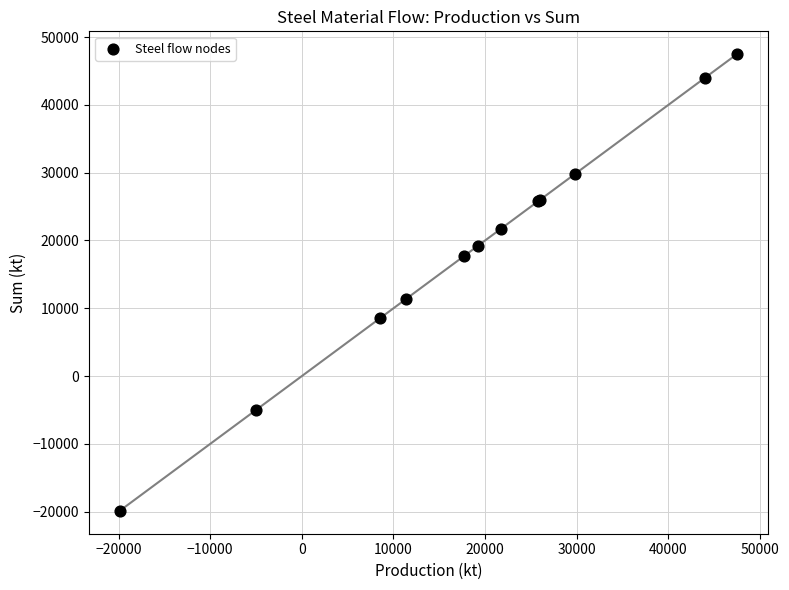

What Y value in the scatter plot is closest to 13799?

11367.6